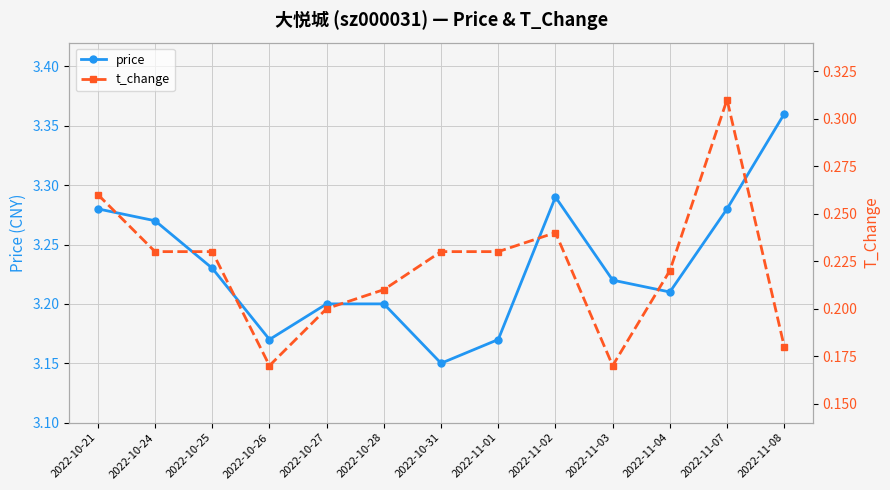

At 2022-11-03, list the series in order from largest to smallest.

price, t_change